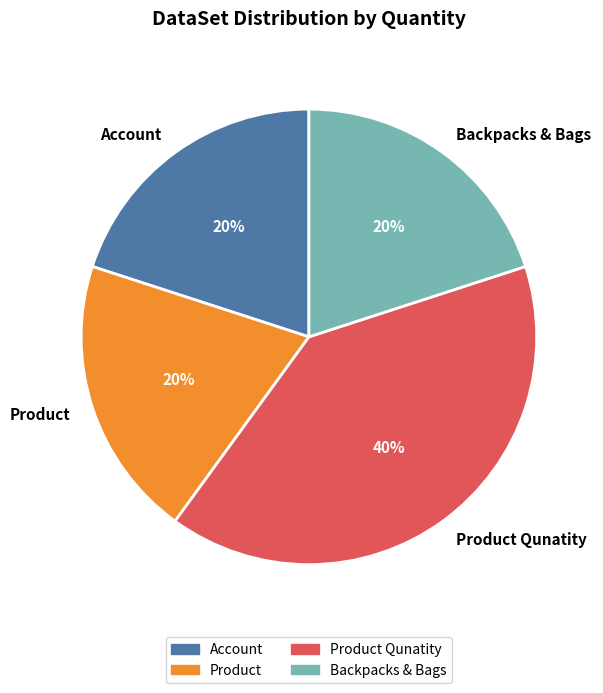

To the nearest percent, what is the average slice percentage?

25%